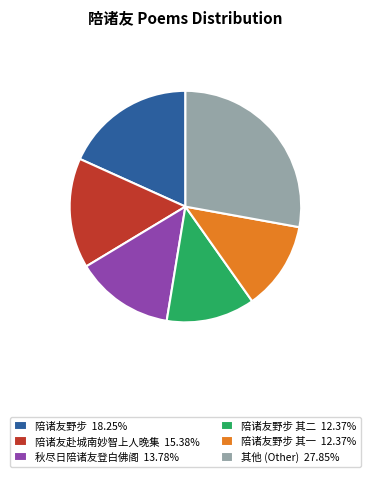

Is 陪诸友野步 18.25% the majority of the pie?

No